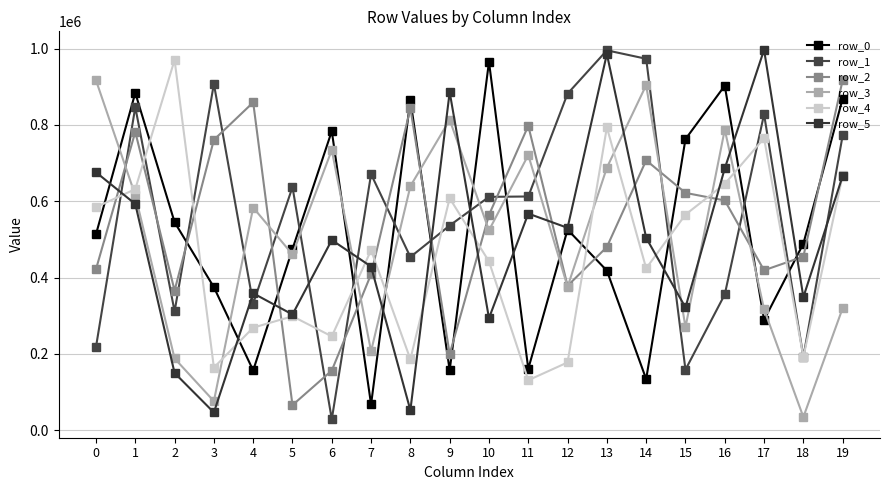

Rank the series by their maximum value, from highest to lowest.

row_5, row_1, row_4, row_0, row_2, row_3